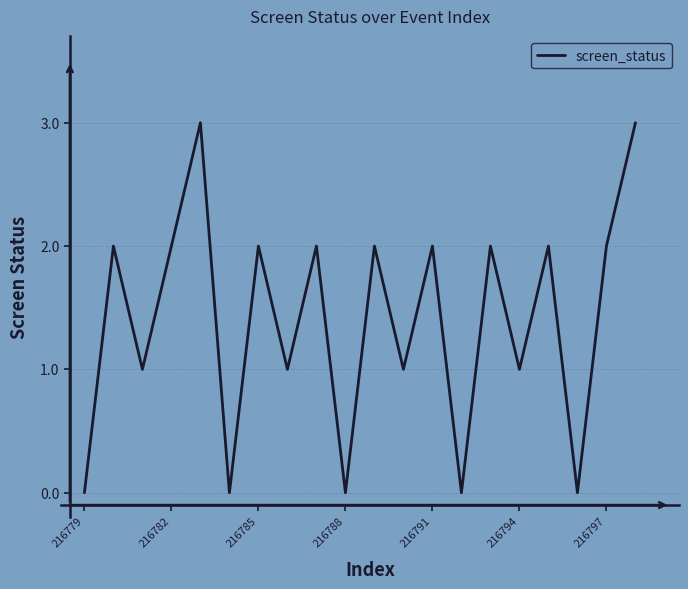

What is the maximum value shown in the chart?

3